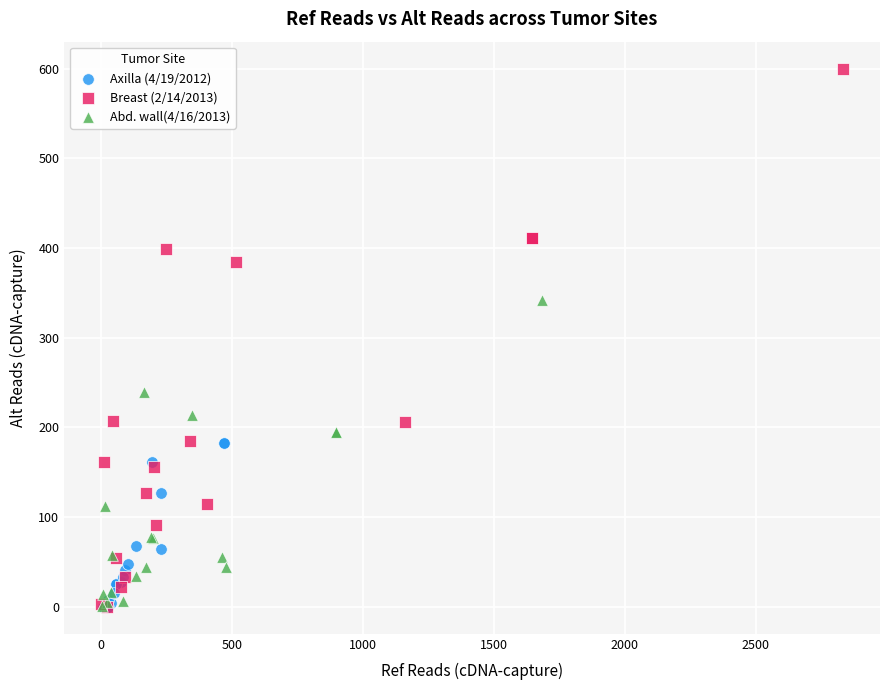

Which series has the widest spread of Y values?

Breast (2/14/2013)